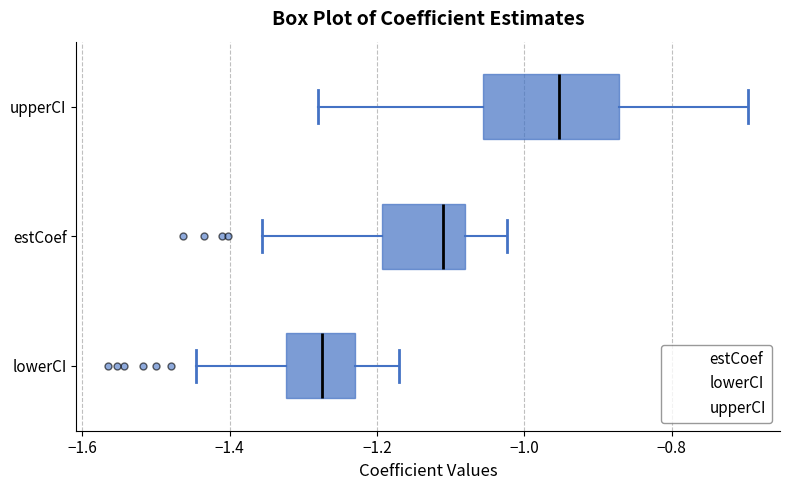

Comparing the boxes themselves (not the whiskers), which one is the widest?

upperCI